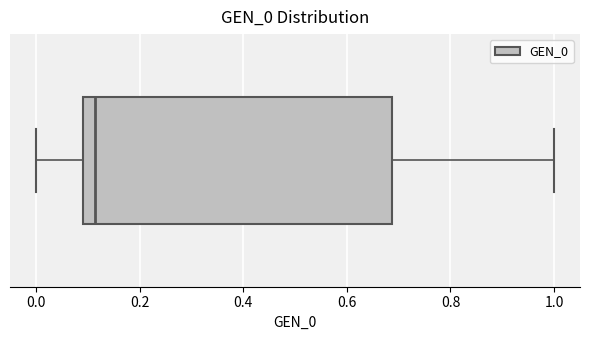

Read this box plot against the x-axis: the position of the median line, the range covered by the box, and the ends of both whiskers. The values are not printed on the chart, so give them approximately, as read against the axis.

median 0.12, box 0.10 to 0.68, whiskers 0.00 to 1.00